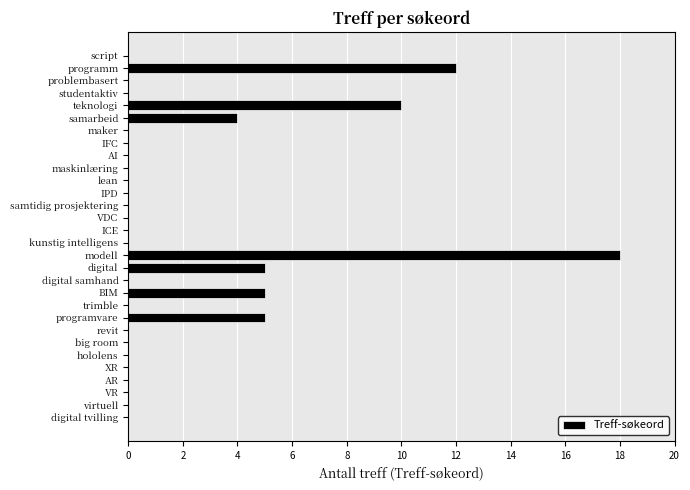

Reading bottom to top, transcribe all the data shown in this chart.

digital tvilling=0	virtuell=0	VR=0	AR=0	XR=0	hololens=0	big room=0	revit=0	programvare=5	trimble=0	BIM=5	digital samhand=0	digital=5	modell=18	kunstig intelligens=0	ICE=0	VDC=0	samtidig prosjektering=0	IPD=0	lean=0	maskinlæring=0	AI=0	IFC=0	maker=0	samarbeid=4	teknologi=10	studentaktiv=0	problembasert=0	programm=12	script=0